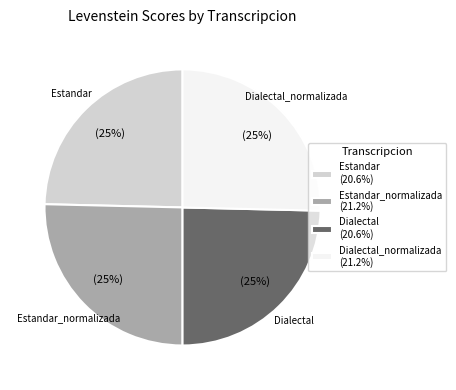

To the nearest percent, what portion does Dialectal_normalizada (21.2%) represent?

25%